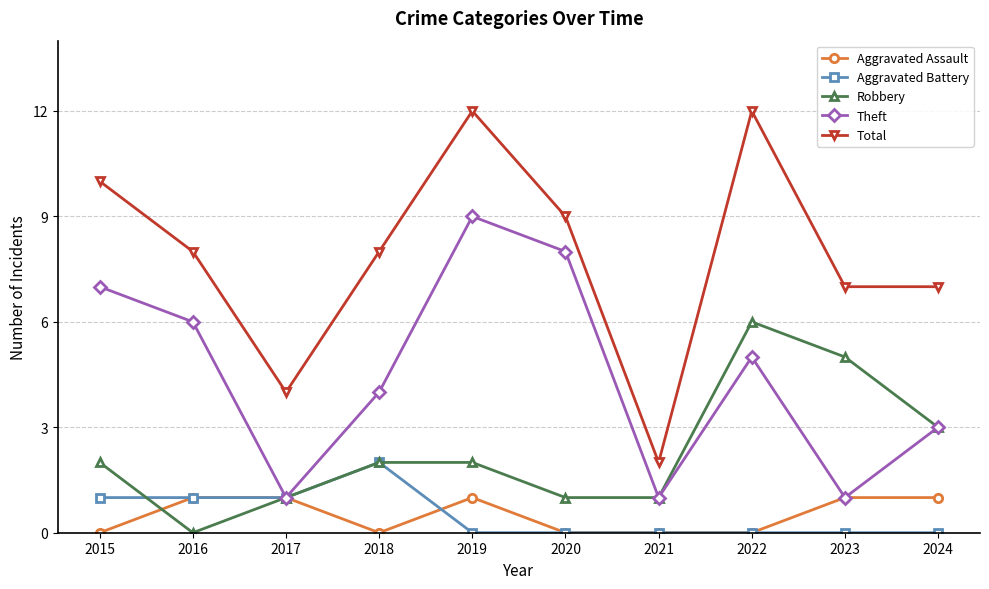

Which series has the largest total across all categories?

Total